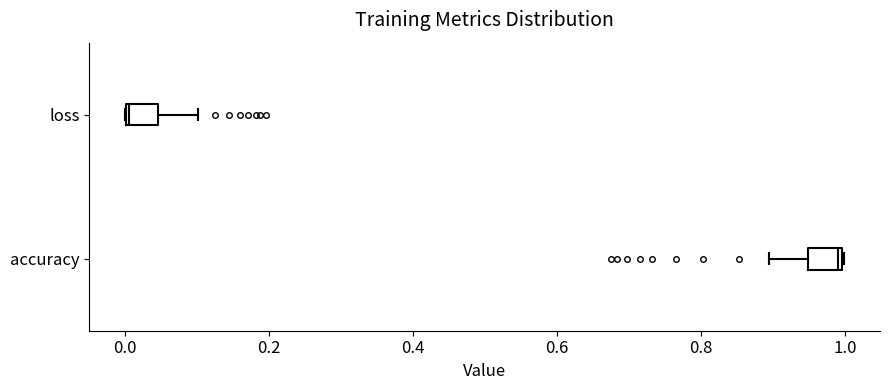

Which box has the furthest to the left median line?

loss